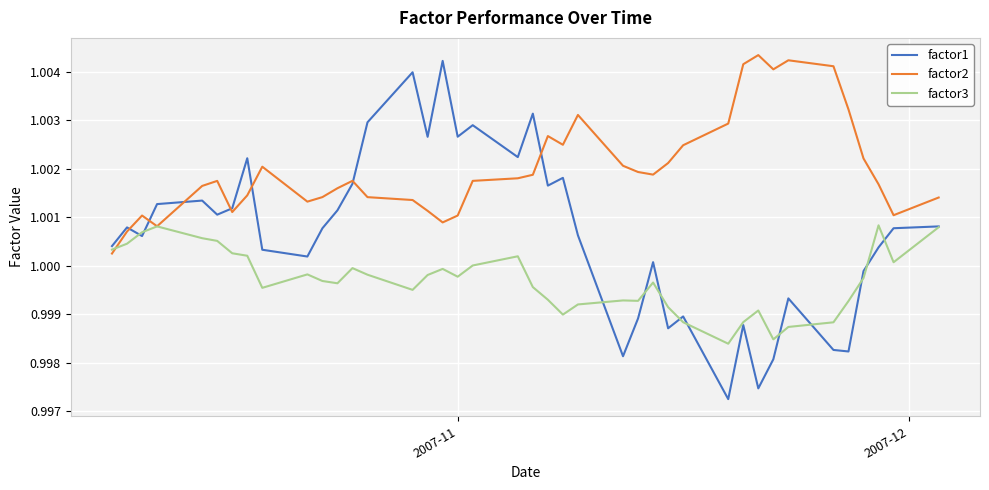

True or false: factor1 has more than 0 points higher than both neighbors.

True